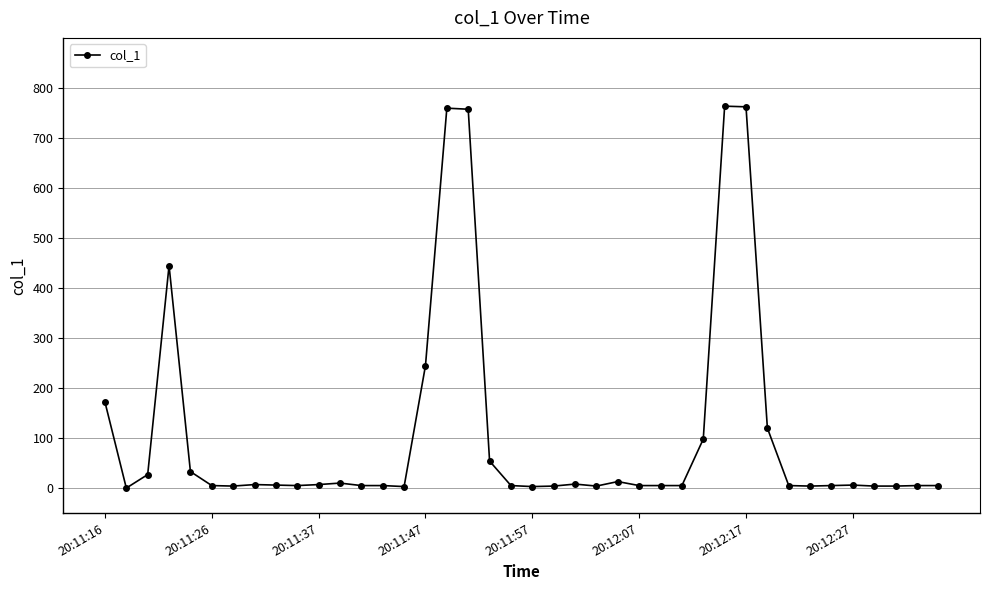

What is the difference between the maximum and second lowest values?

760.5